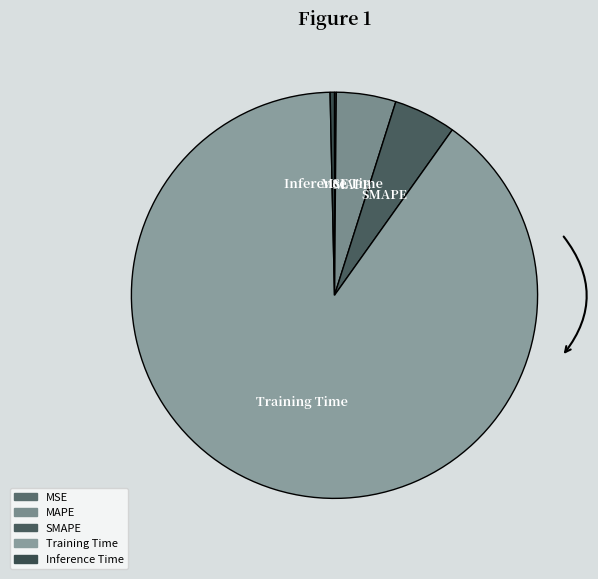

Combined, do Inference Time and SMAPE account for over 50%?

No